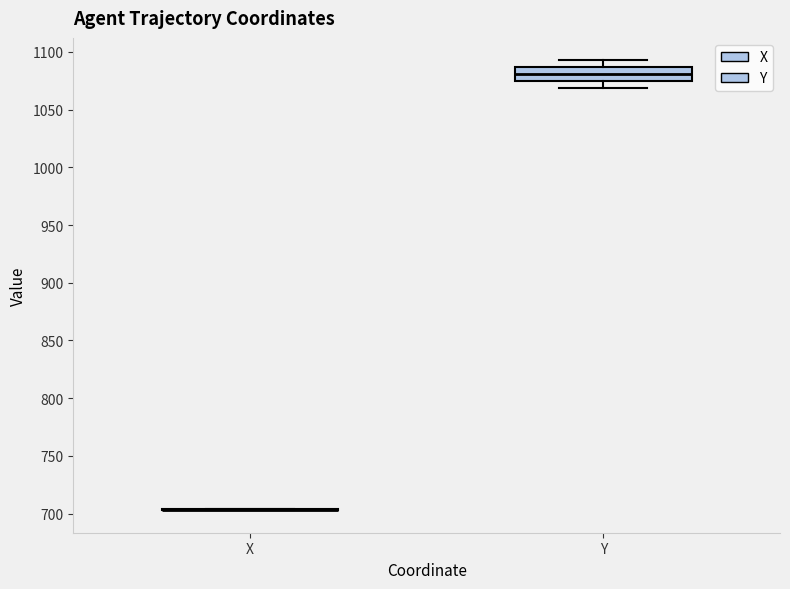

Comparing the boxes themselves (not the whiskers), which one is the tallest?

Y